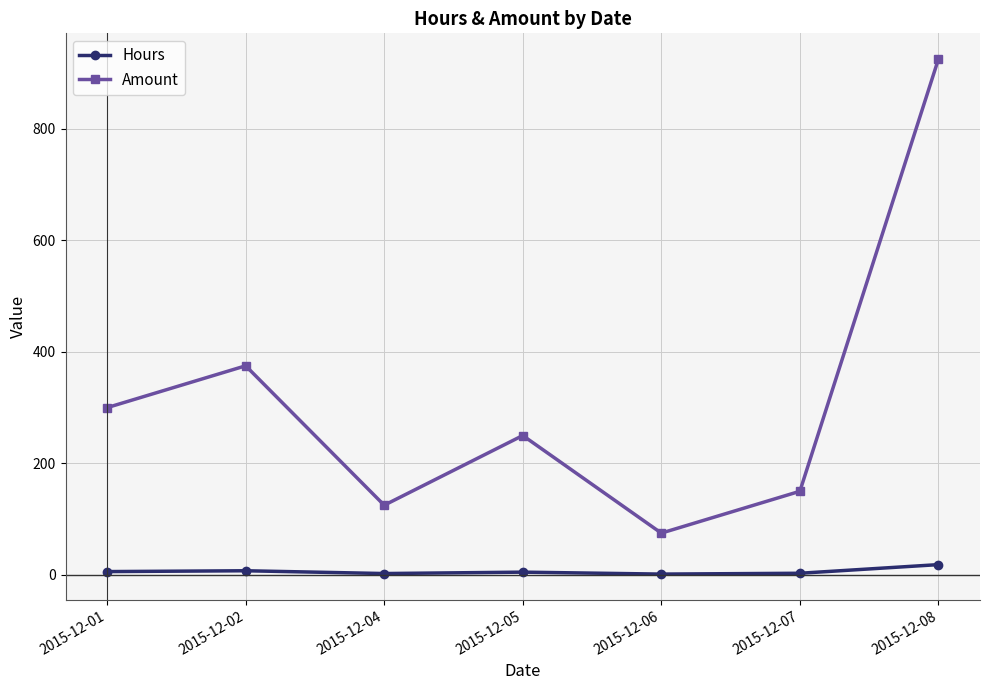

The value of Amount at 2015-12-06 is 75.0. True or false?

True